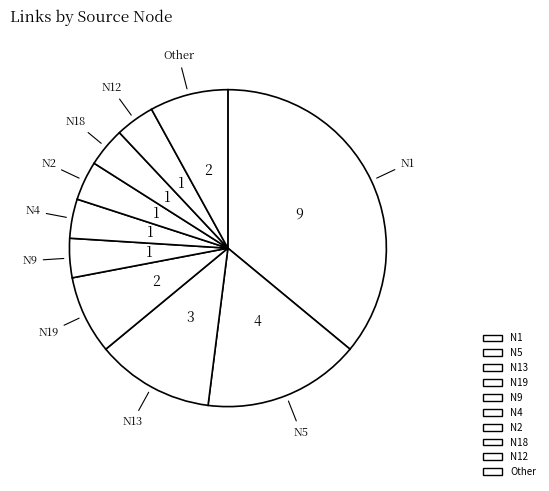

Is the sum of N18 and N1 greater than half?

No